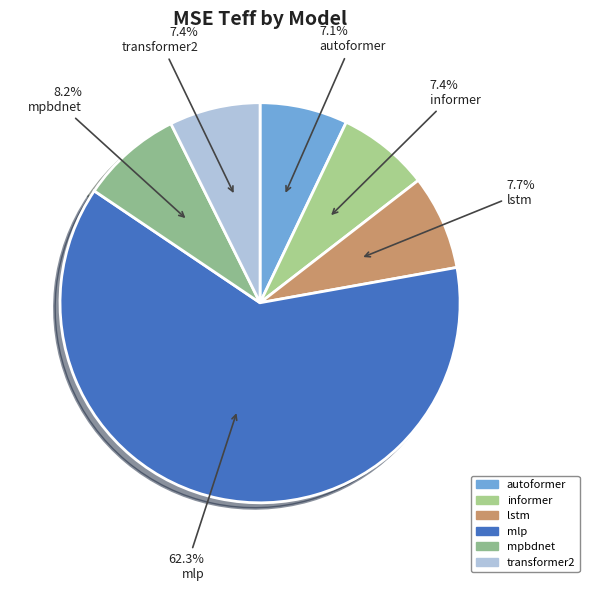

What is the largest slice in the pie chart?

mlp